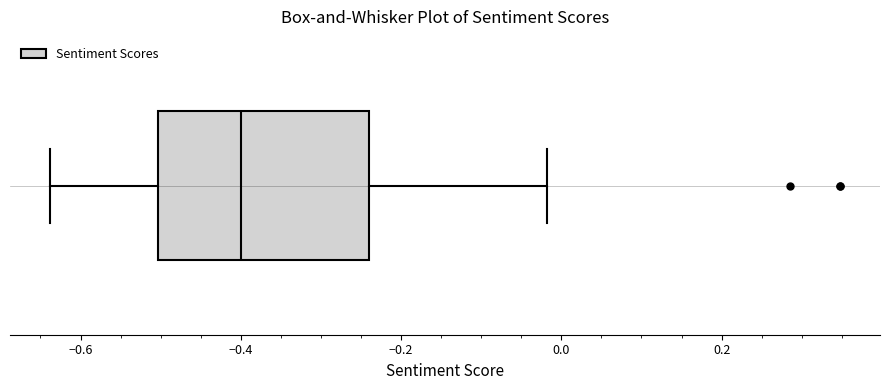

Transcribe this box plot: give where the median line is, the range the box spans, and where the two whiskers end, as read against the x-axis. The values are not printed on the chart, so give them approximately, as read against the axis.

median -0.40, box -0.50 to -0.24, whiskers -0.64 to -0.02